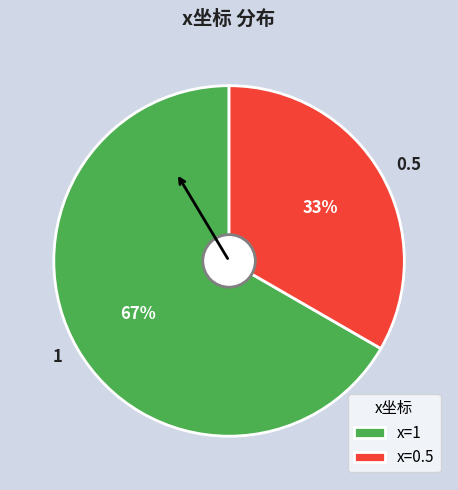

Does 1 represent more than half of the total?

Yes